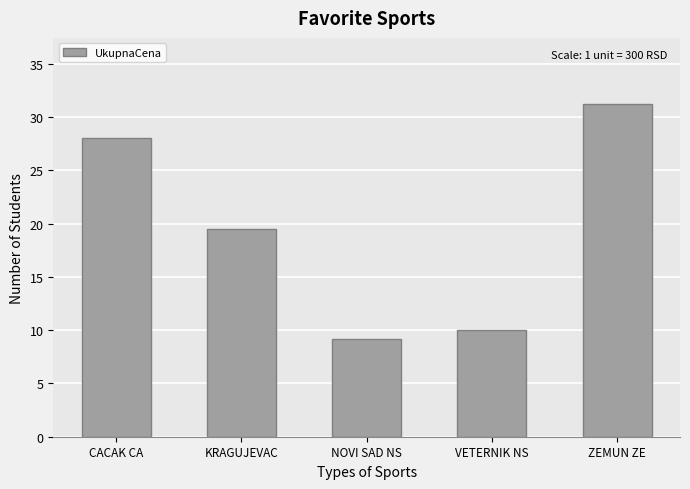

True or false: the data shows 17.0 at CACAK CA.

False